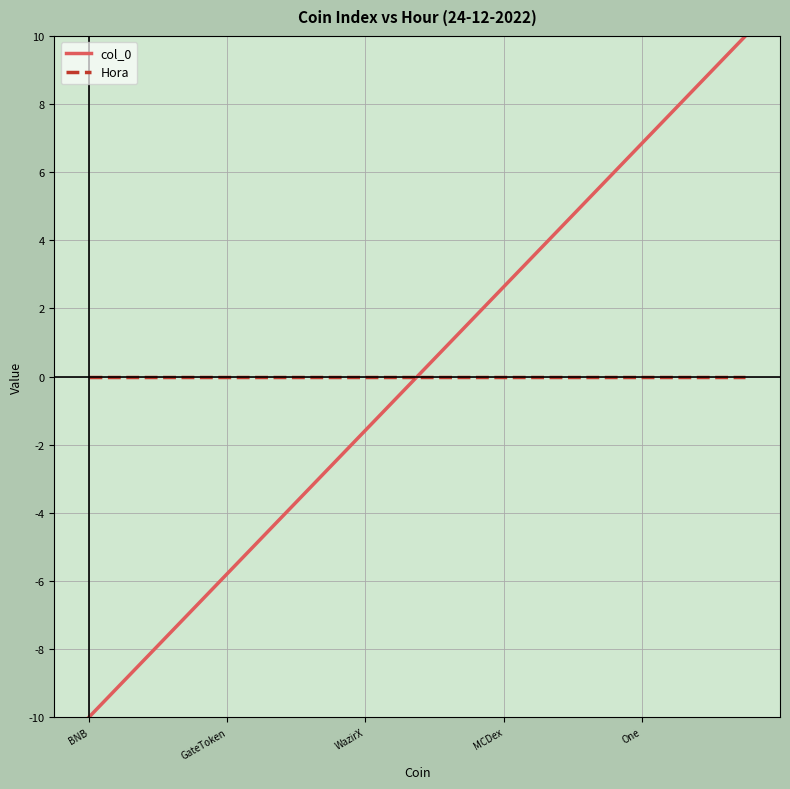

What is the lowest value of the col_0 series?

-10.0